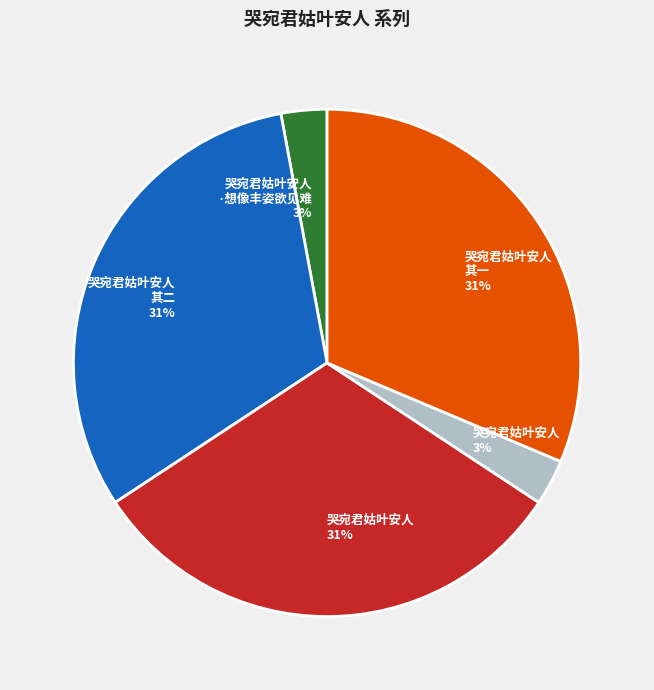

Is there any slice that represents more than half of the pie?

No